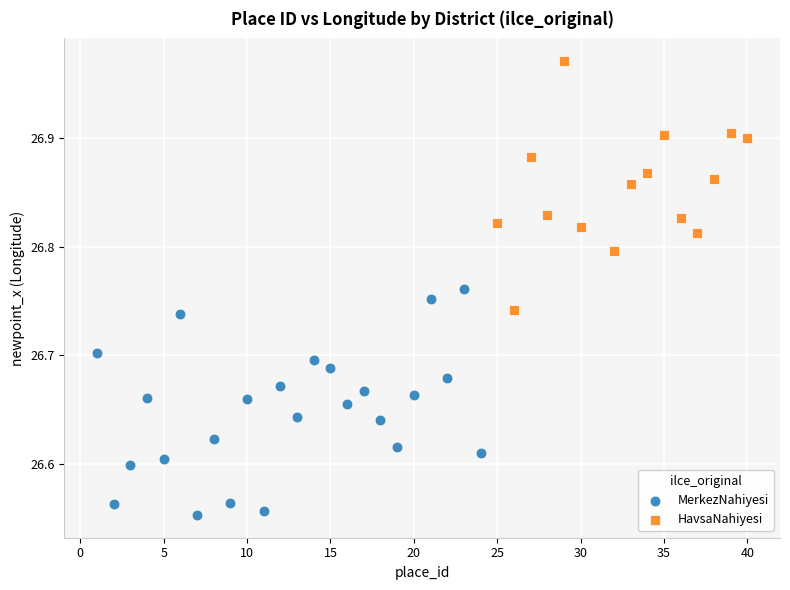

Which series has the largest Y range (max minus min)?

HavsaNahiyesi